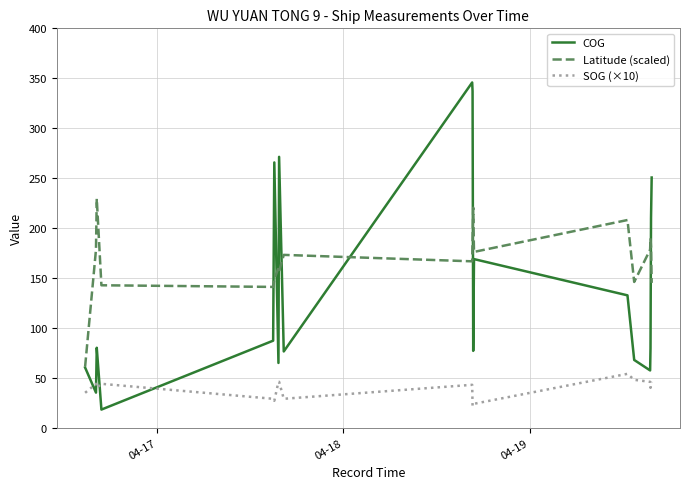

How many series are shown in this chart?

3